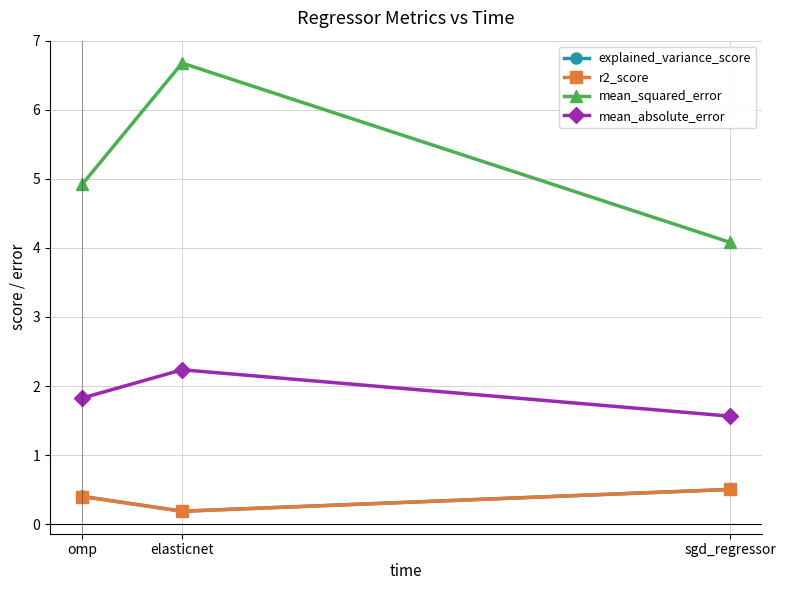

How many categories are shown in the chart?

3